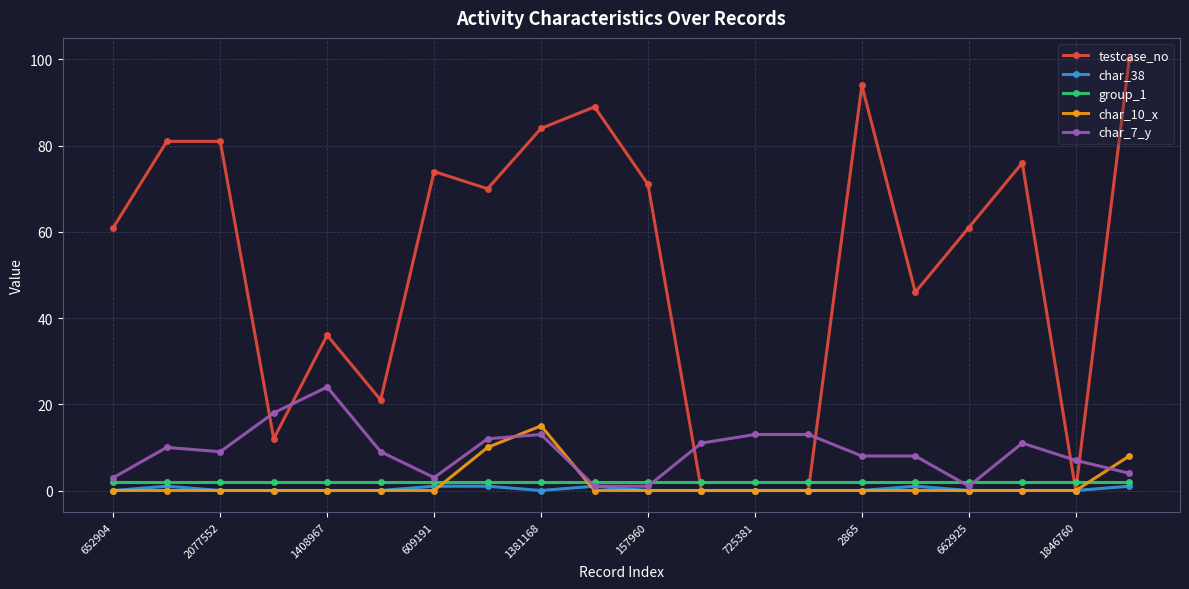

Reading left to right, transcribe all the data shown in this chart.

testcase_no: 61	81	81	12	36	21	74	70	84	89	71	0	0	0	94	46	61	76	0	100
char_38: 0	1	0	0	0	0	1	1	0	1	0	0	0	0	0	1	0	0	0	1
group_1: 2	2	2	2	2	2	2	2	2	2	2	2	2	2	2	2	2	2	2	2
char_10_x: 0	0	0	0	0	0	0	10	15	0	0	0	0	0	0	0	0	0	0	8
char_7_y: 3	10	9	18	24	9	3	12	13	1	1	11	13	13	8	8	1	11	7	4